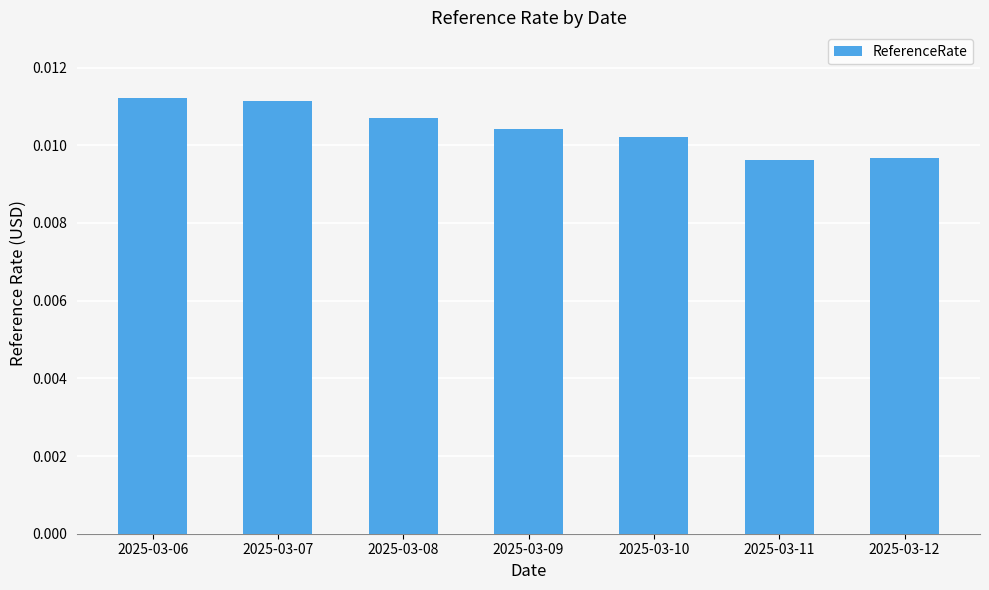

Which has a higher value, 2025-03-10 or 2025-03-11?

2025-03-10